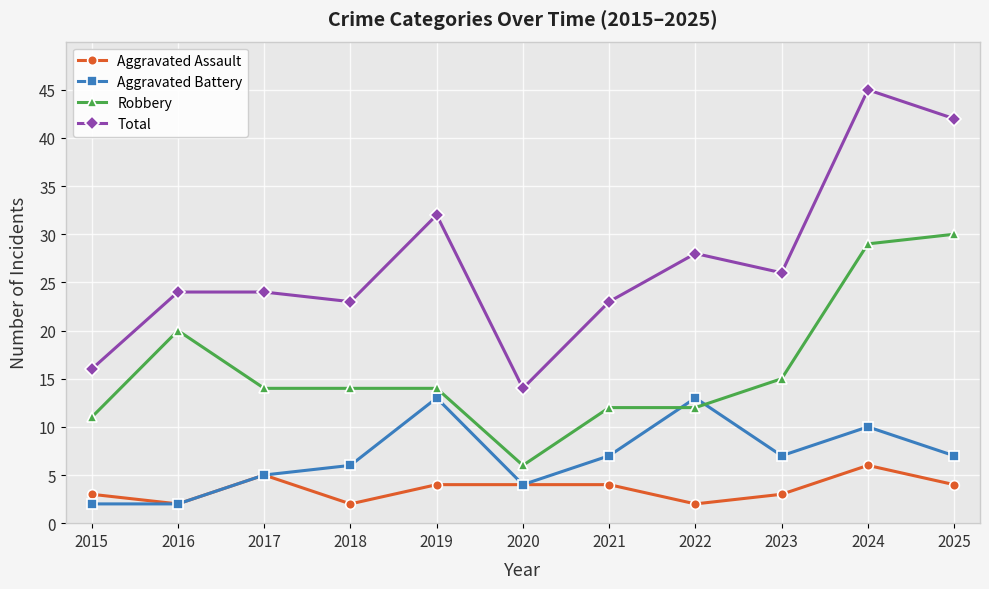

At which label does Aggravated Assault reach its peak?

2024